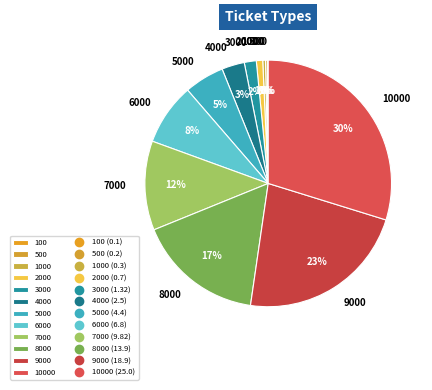

To the nearest percent, what is the average slice percentage?

8%